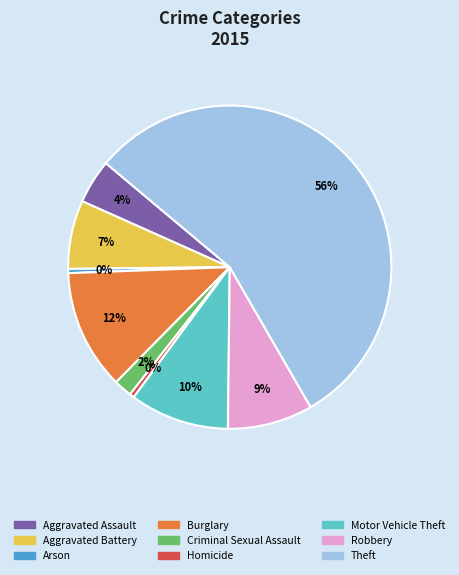

To the nearest percent, what is the average slice percentage?

11%